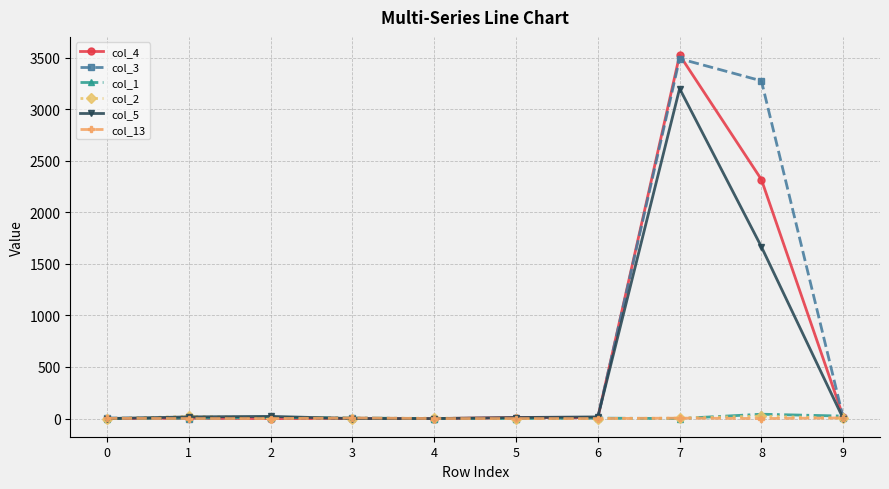

Is the value of col_3 at 8 greater than the value of col_4 at 7?

No